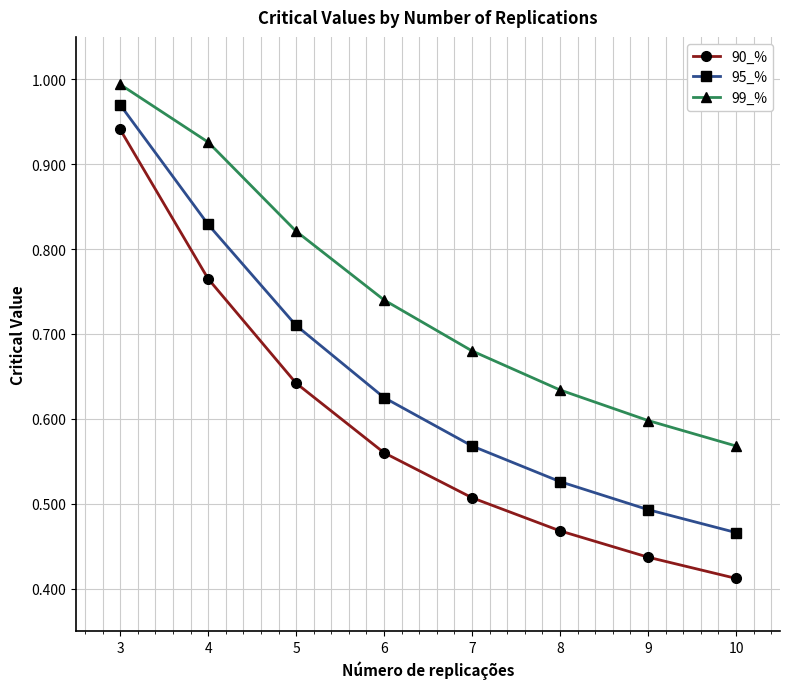

What is the total value across all series at 10?

1.4